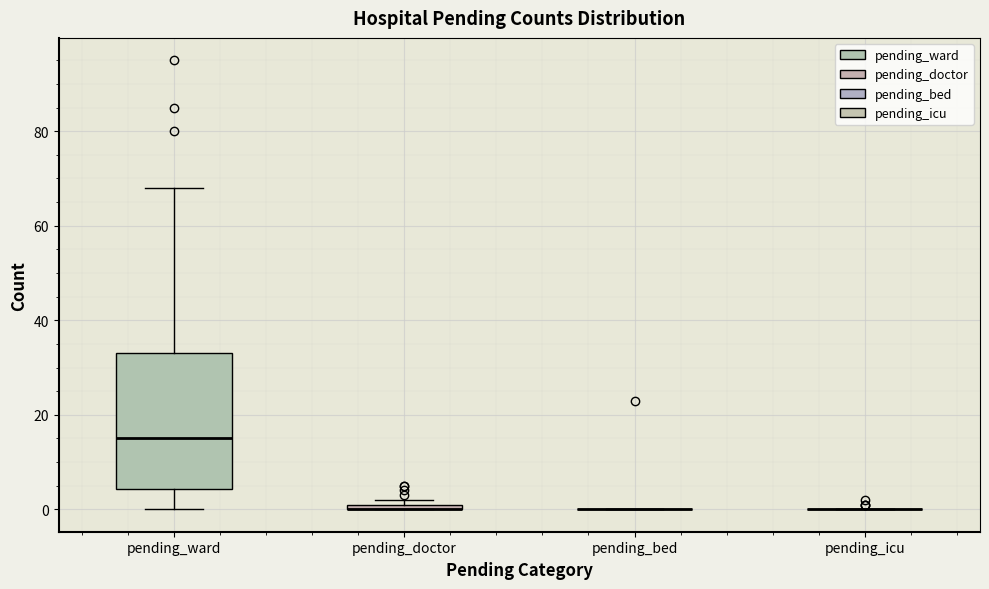

Which box is the tallest, from its lower edge to its upper edge?

pending_ward